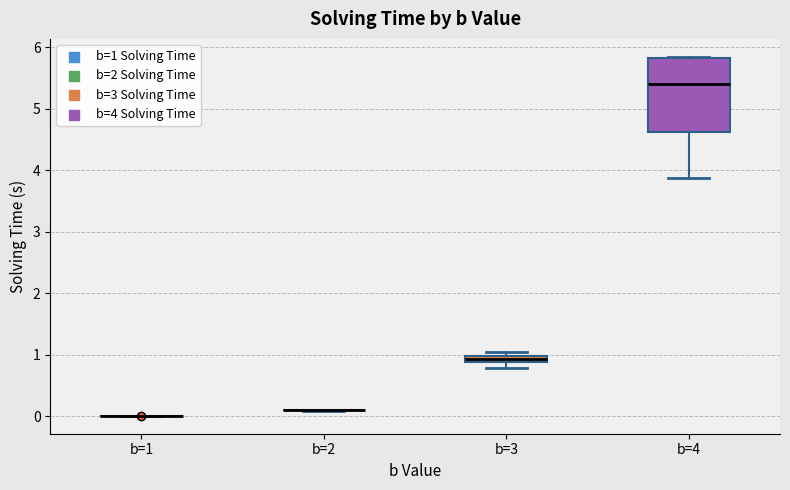

Where is the lower edge of the box for b=3 on the y-axis? The values are not printed on the chart, so give them approximately, as read against the axis.

0.9